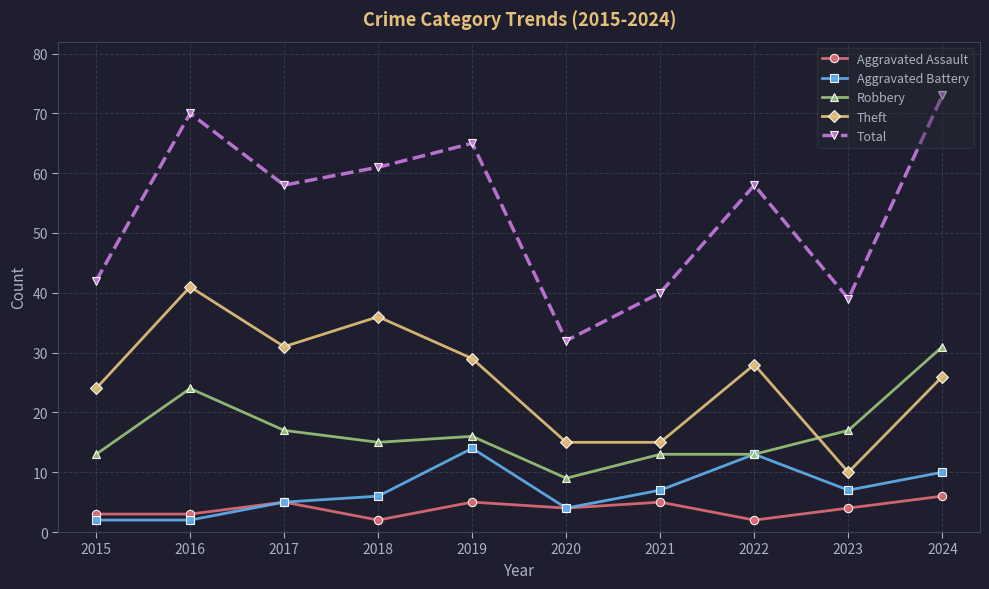

What value does the Total series have at 2022?

58